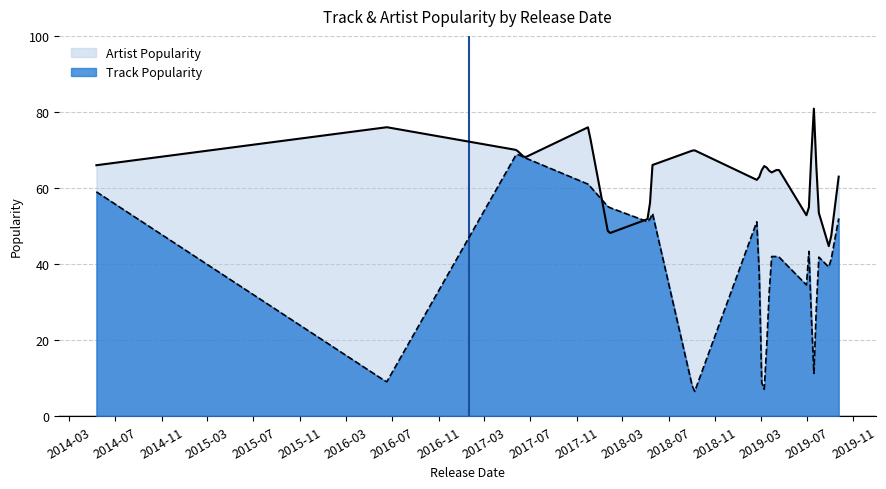

How many lines are shown in the chart?

2